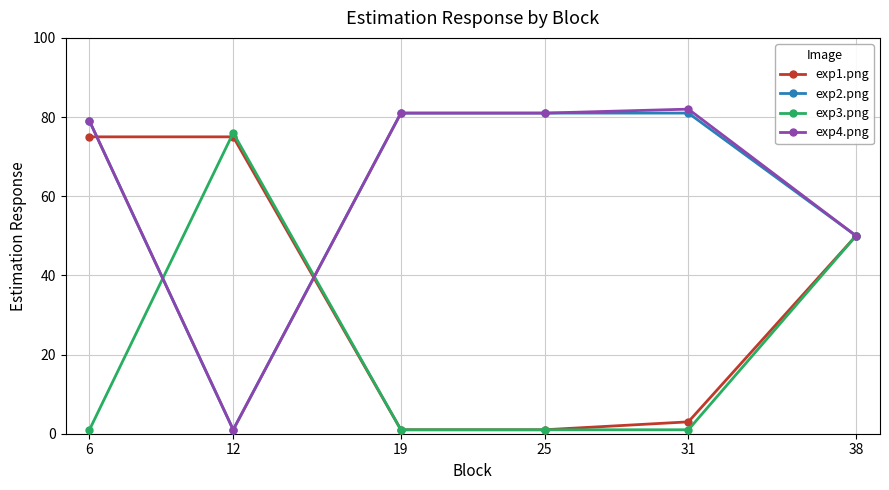

True or false: exp4.png has a value of 32 at 31.

False